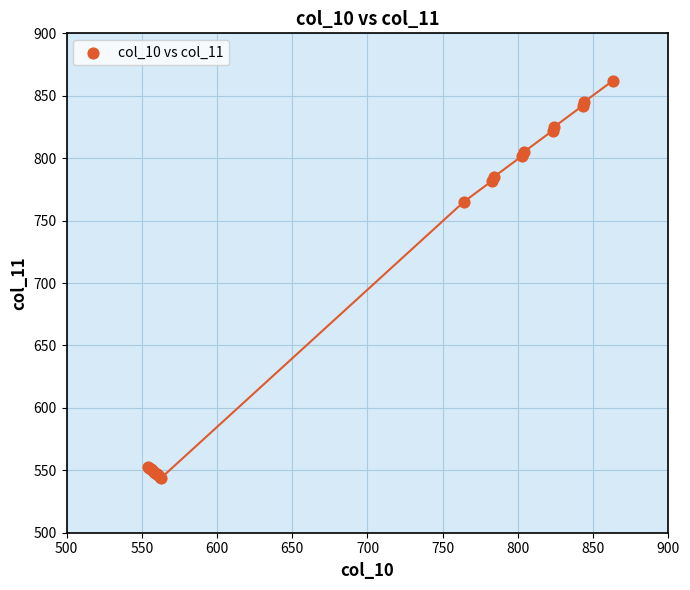

What Y value in the scatter plot is closest to 703?

765.0